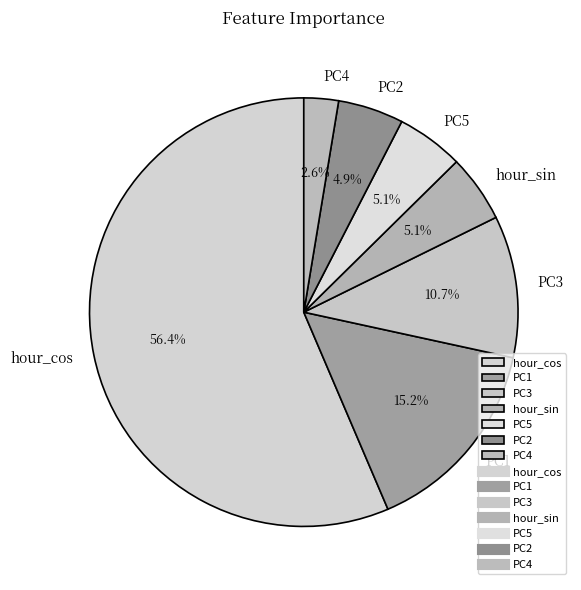

To the nearest percent, what portion does PC3 represent?

11%